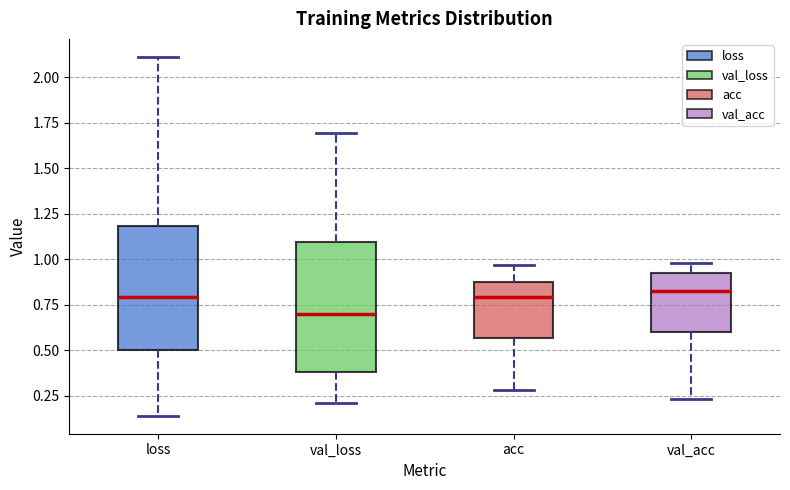

Which box's median line is the lowest?

val_loss